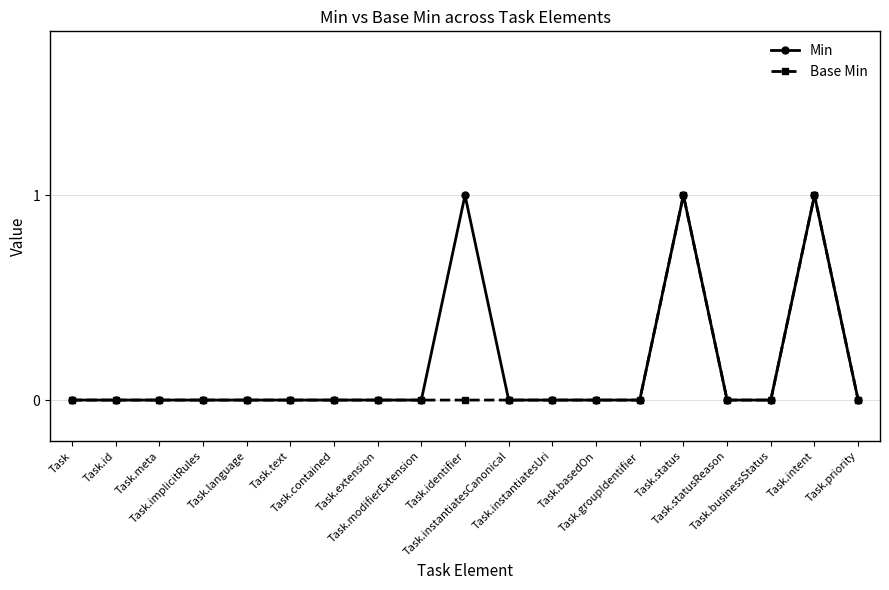

What is the difference between the second highest and minimum values in the Base Min series?

1